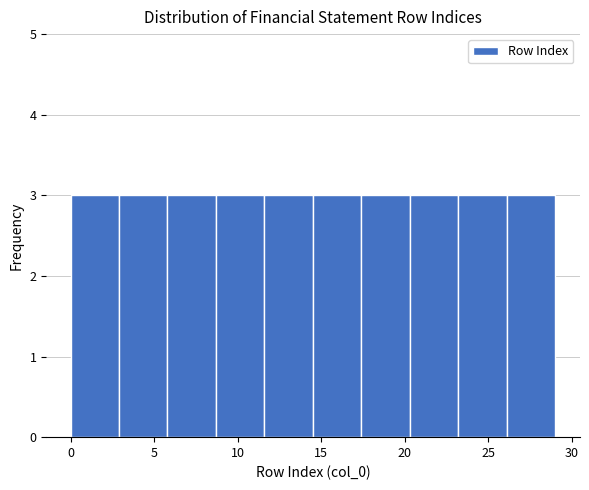

Reading left to right, list every bar in this chart as the range it spans on the x-axis followed by its height. Neither the bar edges nor the heights are printed on the chart, so give them approximately, as read against the axes.

0.0 to 2.9: 3
2.9 to 5.8: 3
5.8 to 8.7: 3
8.7 to 11.6: 3
11.6 to 14.5: 3
14.5 to 17.4: 3
17.4 to 20.3: 3
20.3 to 23.2: 3
23.2 to 26.1: 3
26.1 to 29.0: 3